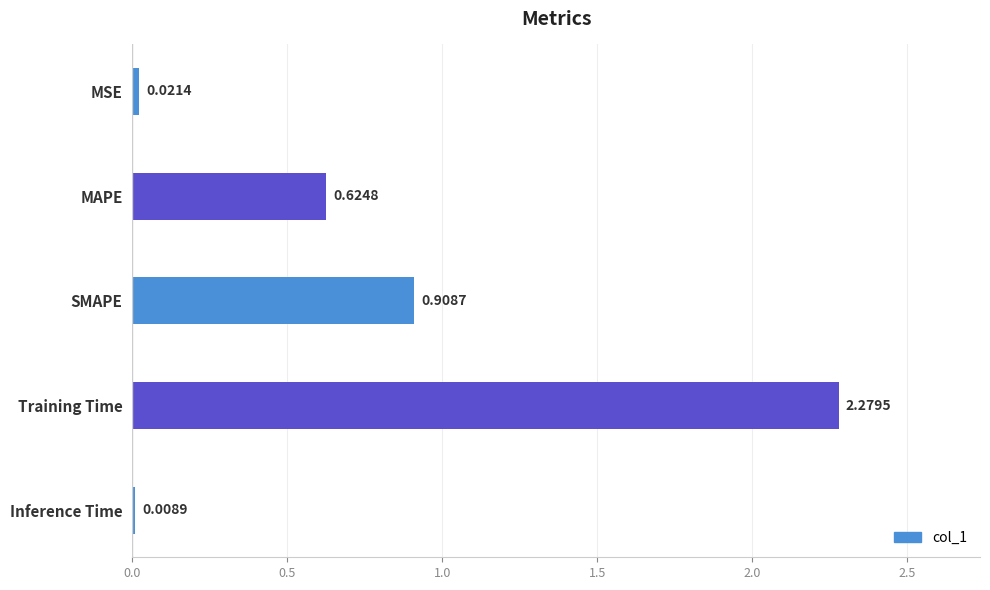

What is the average value?

0.8